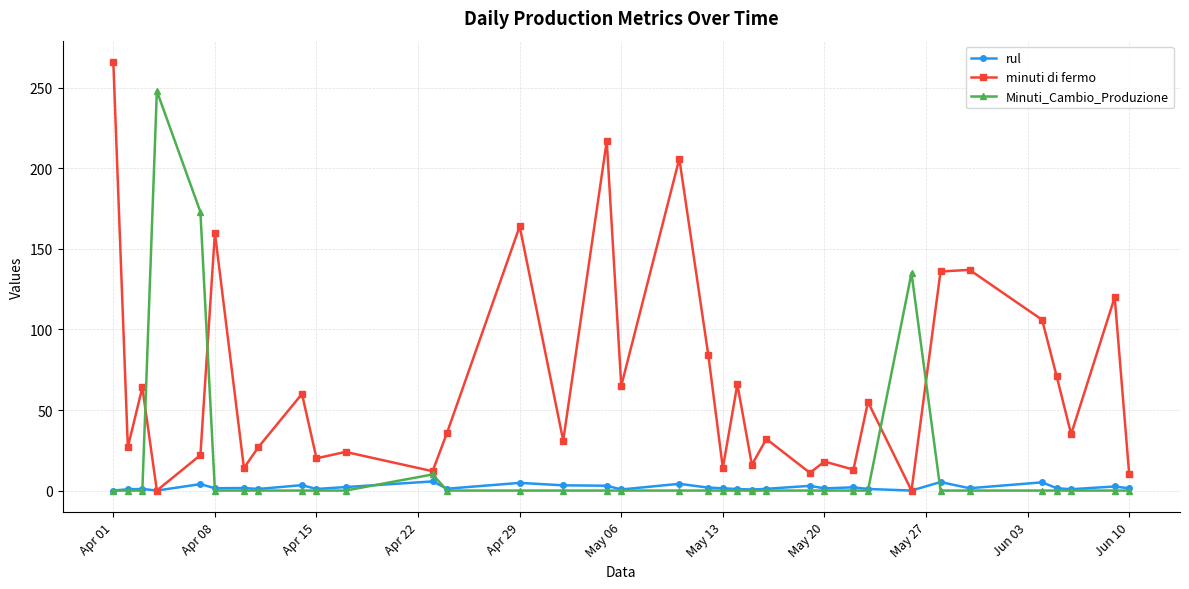

How many distinct data groups are displayed?

3